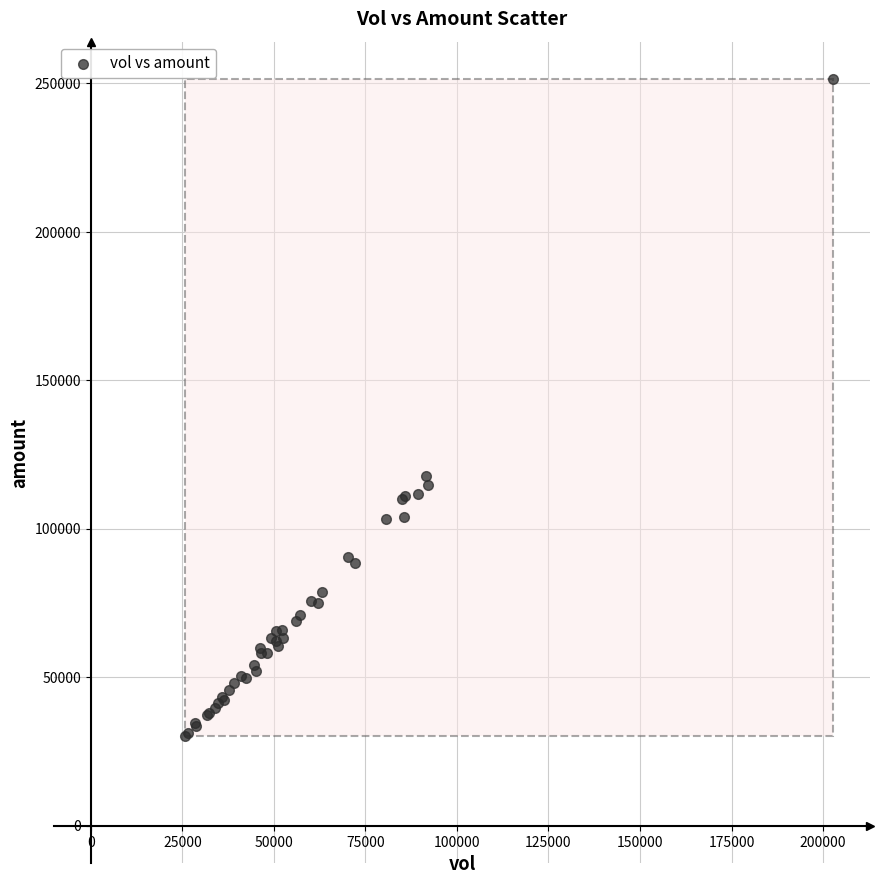

What Y value in the scatter plot is closest to 140919?

117673.5